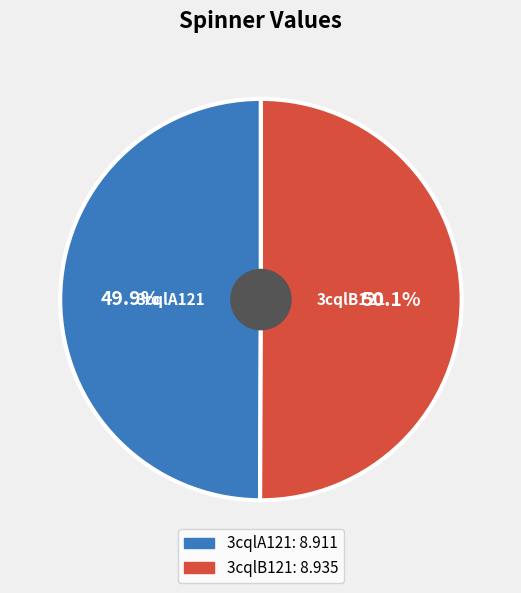

How many segments does this pie chart have?

2